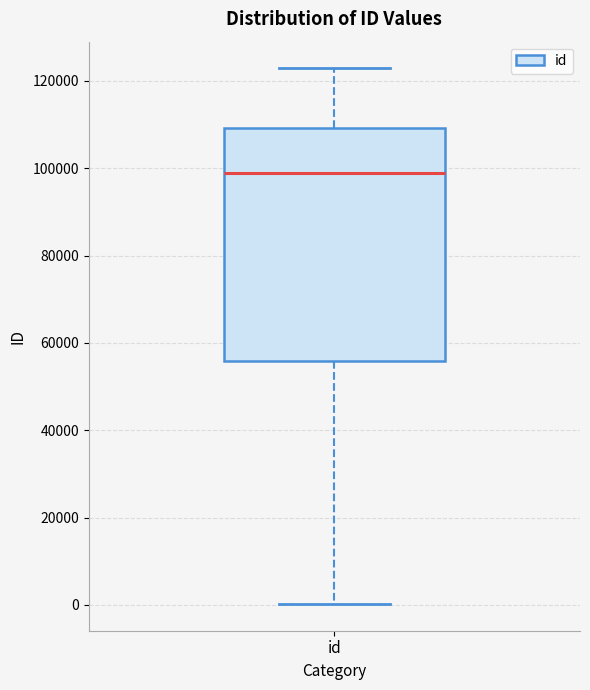

Read this box plot against the y-axis: the position of the median line, the range covered by the box, and the ends of both whiskers. The values are not printed on the chart, so give them approximately, as read against the axis.

median 98000, box 56000 to 110000, whiskers 0 to 122000